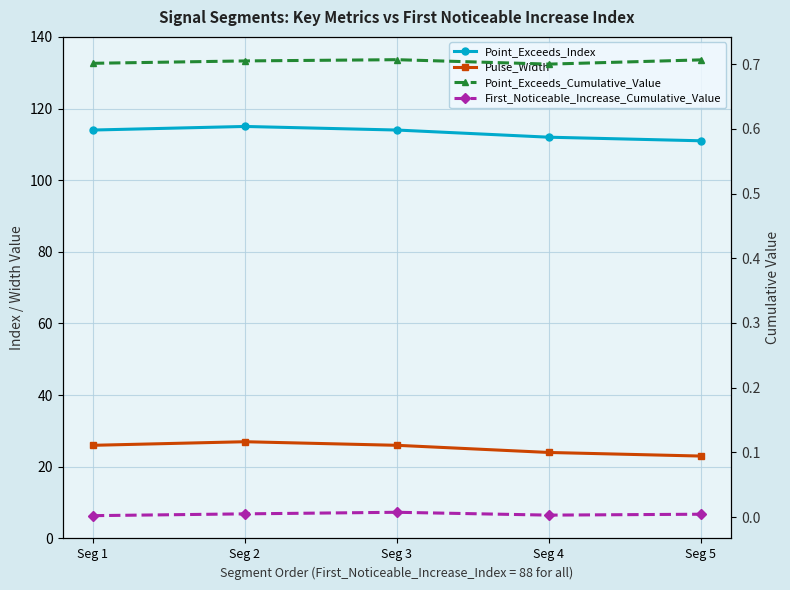

Count the Point_Exceeds_Index values in the range 112 to 114.

3